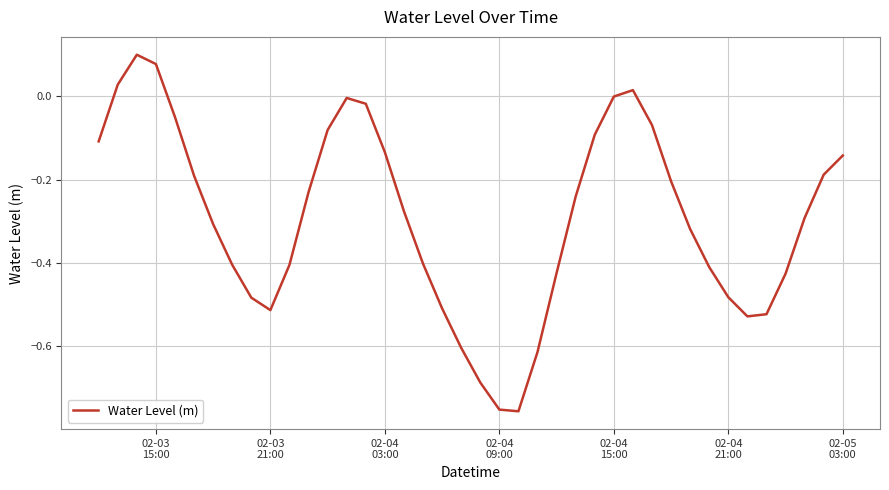

What is the sum of all values?

-11.7